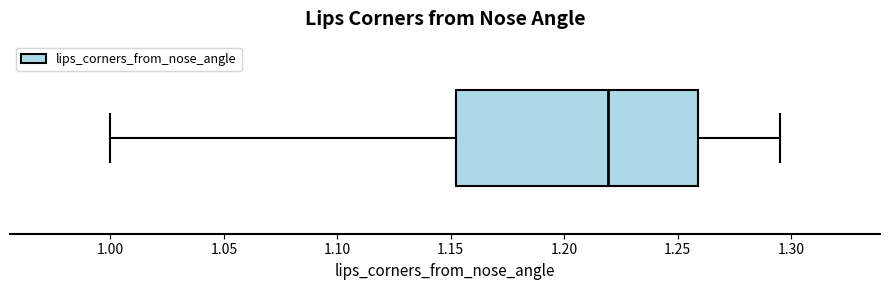

Read this box plot against the x-axis: the position of the median line, the range covered by the box, and the ends of both whiskers. The values are not printed on the chart, so give them approximately, as read against the axis.

median 1.220, box 1.150 to 1.260, whiskers 1.000 to 1.295